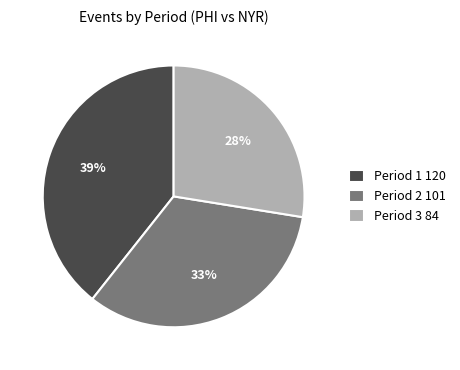

Is the sum of Period 1 120 and Period 3 84 greater than half?

Yes